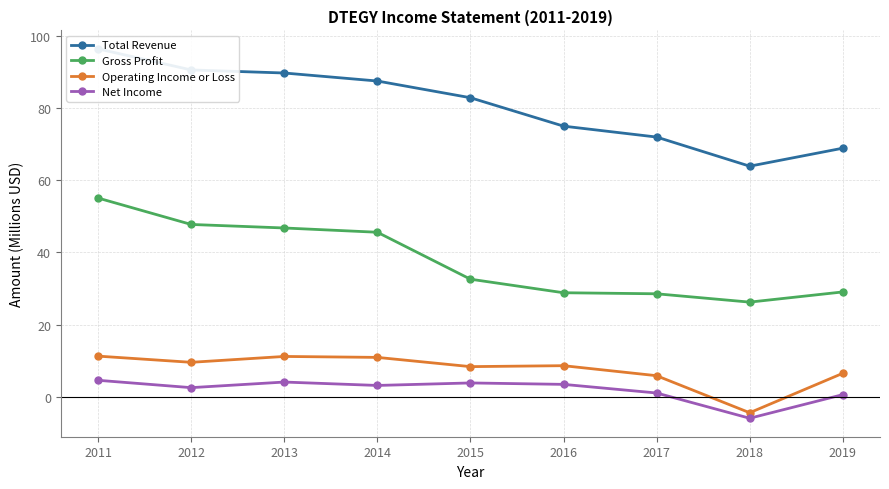

The Total Revenue series shows 96.3 at 2011. True or false?

True